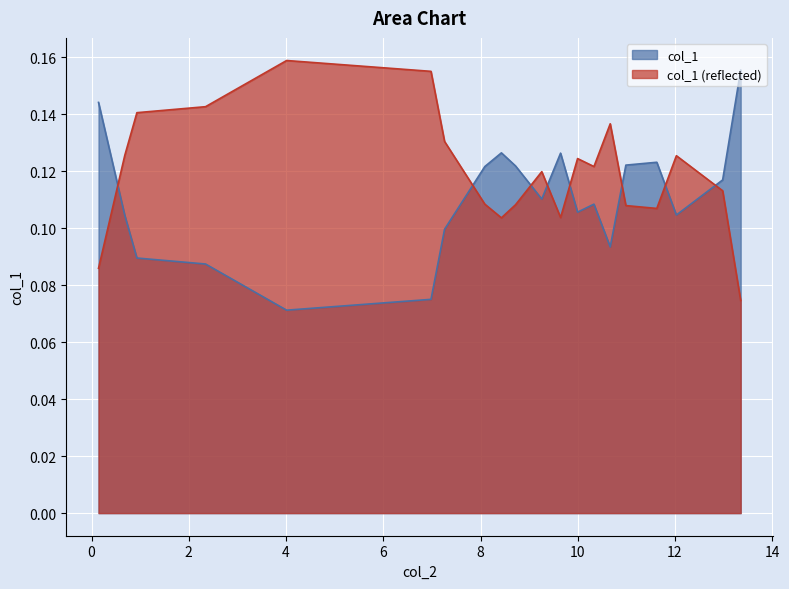

What value does the data have at 0.1441?

0.1